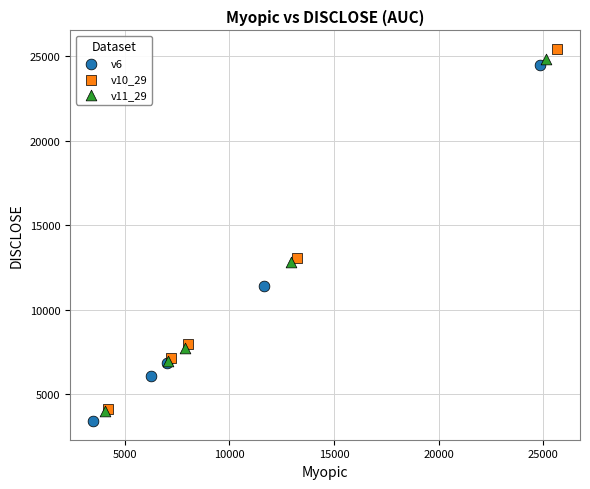

Which series contains the highest Y value?

v10_29